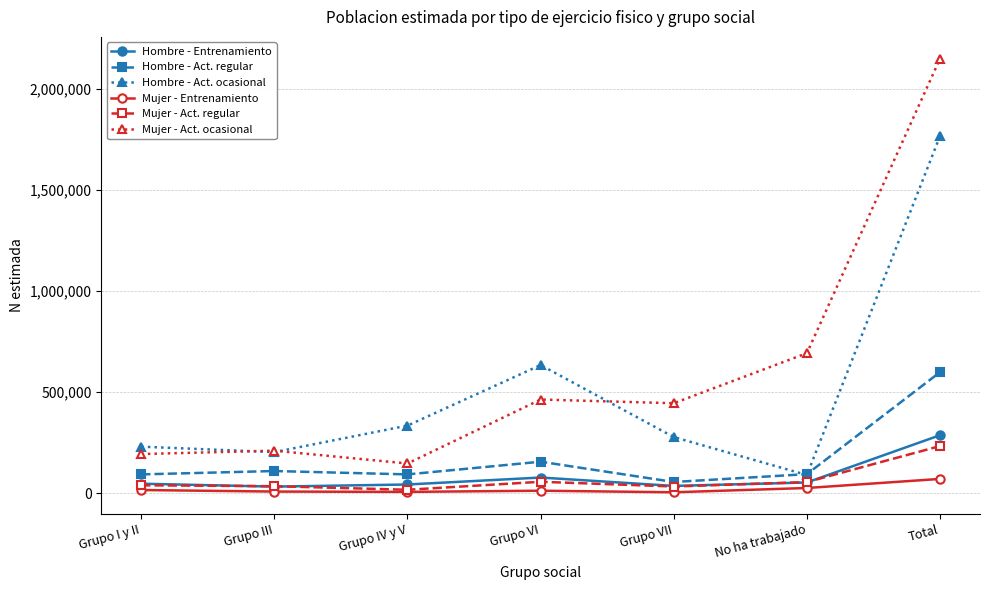

What is the average value of the Mujer - Act. regular series?

66457